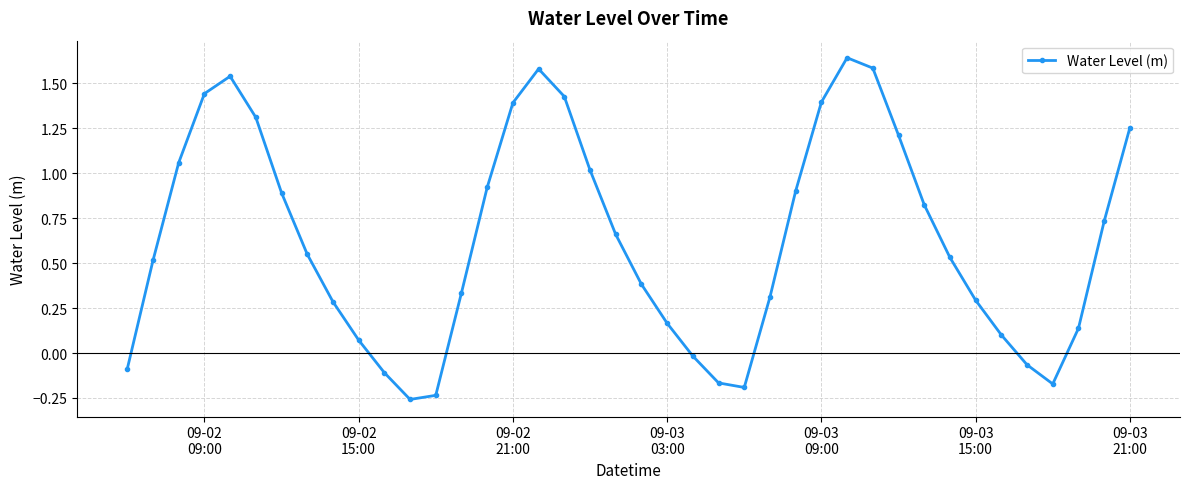

How many points are higher than both their immediate neighbors (excluding endpoints)?

3